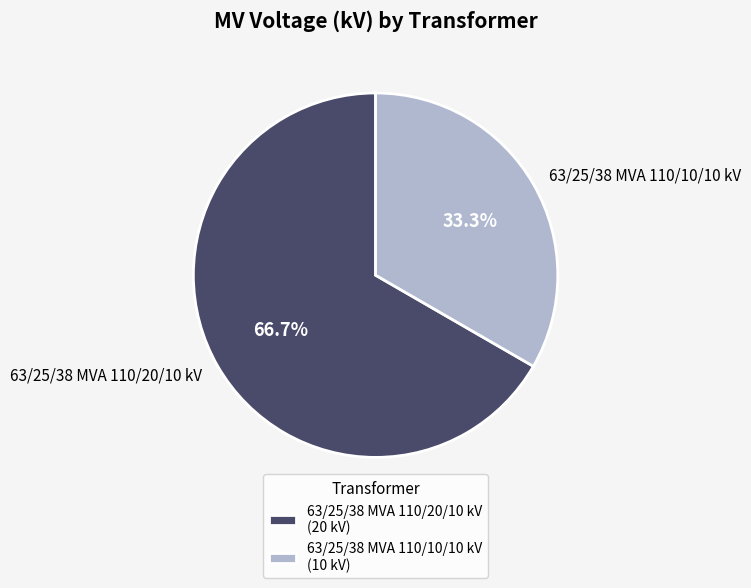

What is the smallest slice in the pie chart?

63/25/38 MVA 110/10/10 kV